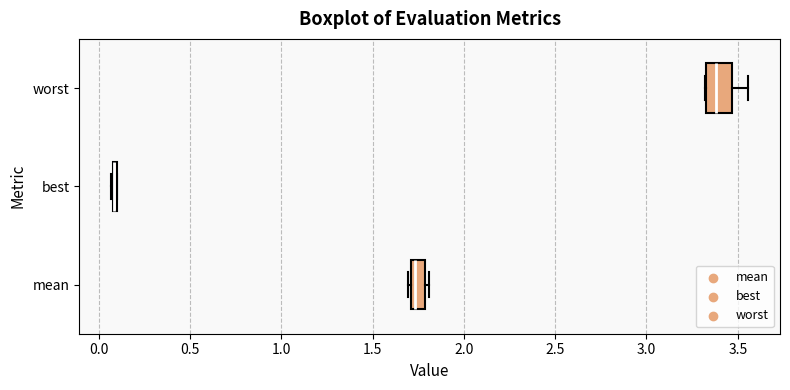

Where does the right whisker of the box for worst end on the x-axis? The values are not printed on the chart, so give them approximately, as read against the axis.

3.55